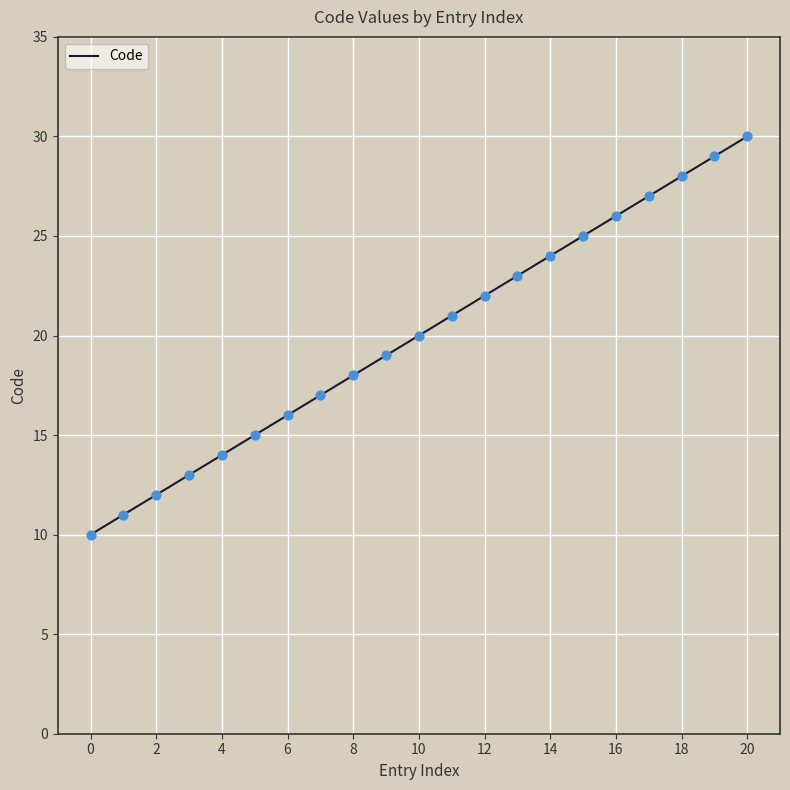

What is the difference between the maximum and minimum values?

20